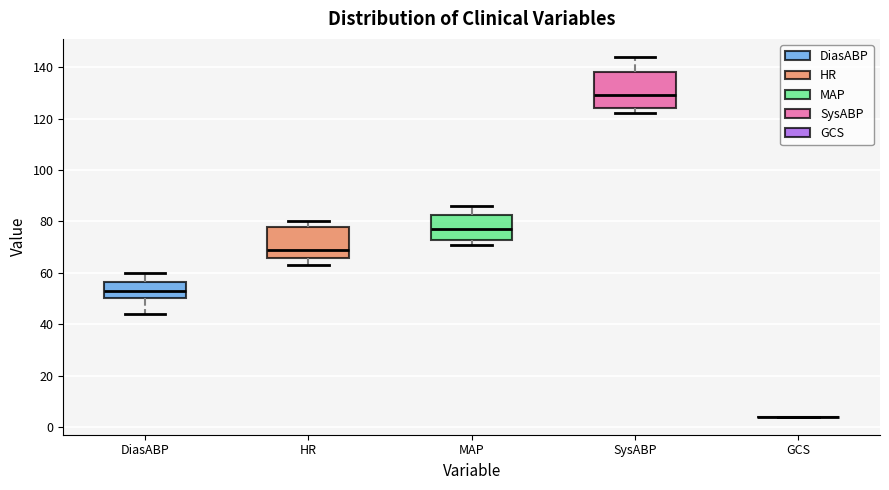

Where is the upper edge of the box for HR on the y-axis? The values are not printed on the chart, so give them approximately, as read against the axis.

78